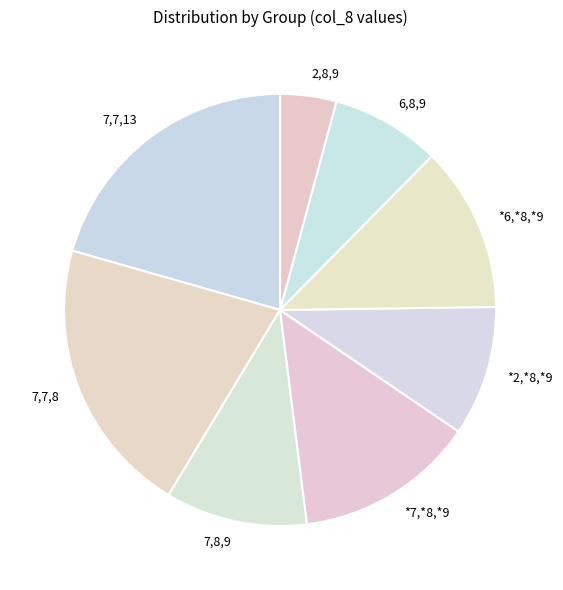

Does any single category account for the majority?

No